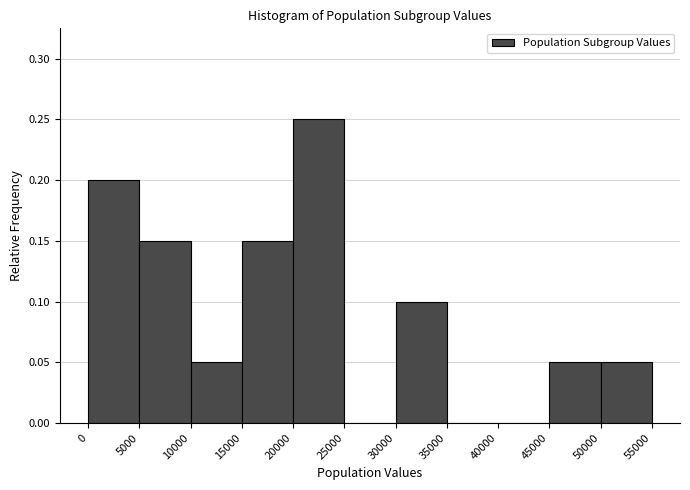

Which range on the x-axis has the tallest bar?

20000 to 25000